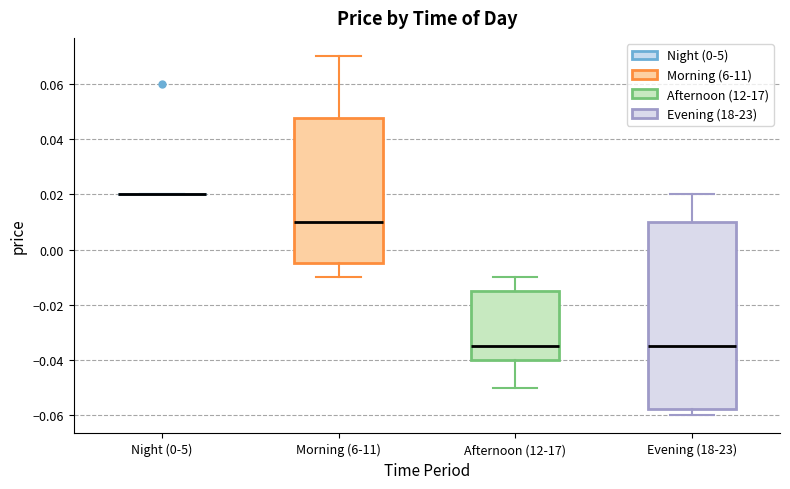

Where does the upper whisker of the box for Morning (6-11) end on the y-axis? The values are not printed on the chart, so give them approximately, as read against the axis.

0.070